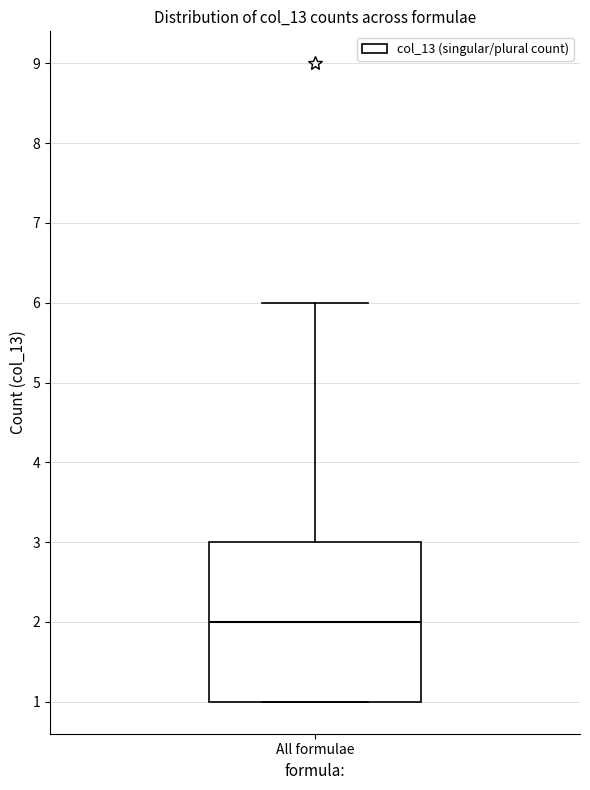

Where is the upper edge of the box for All formulae on the y-axis? The values are not printed on the chart, so give them approximately, as read against the axis.

3